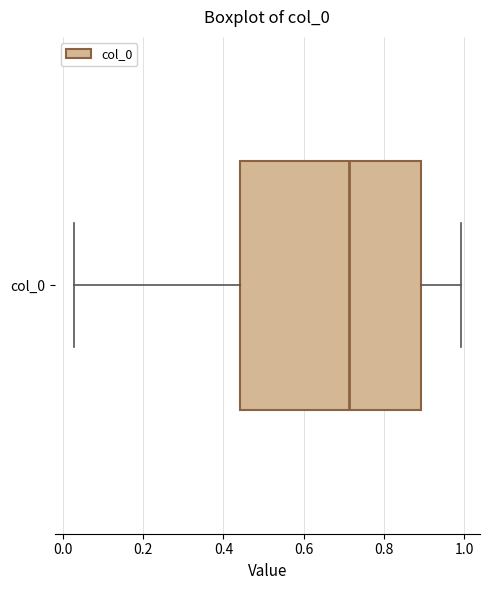

Read this box plot against the x-axis: the position of the median line, the range covered by the box, and the ends of both whiskers. The values are not printed on the chart, so give them approximately, as read against the axis.

median 0.72, box 0.44 to 0.90, whiskers 0.02 to 1.00